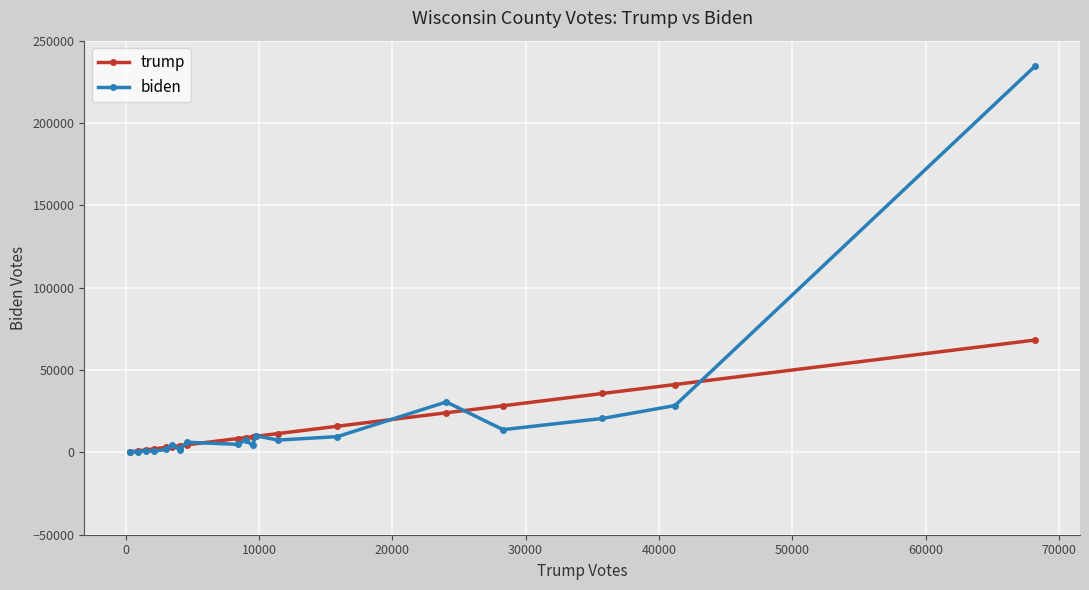

What is the maximum value shown in the chart?

234350